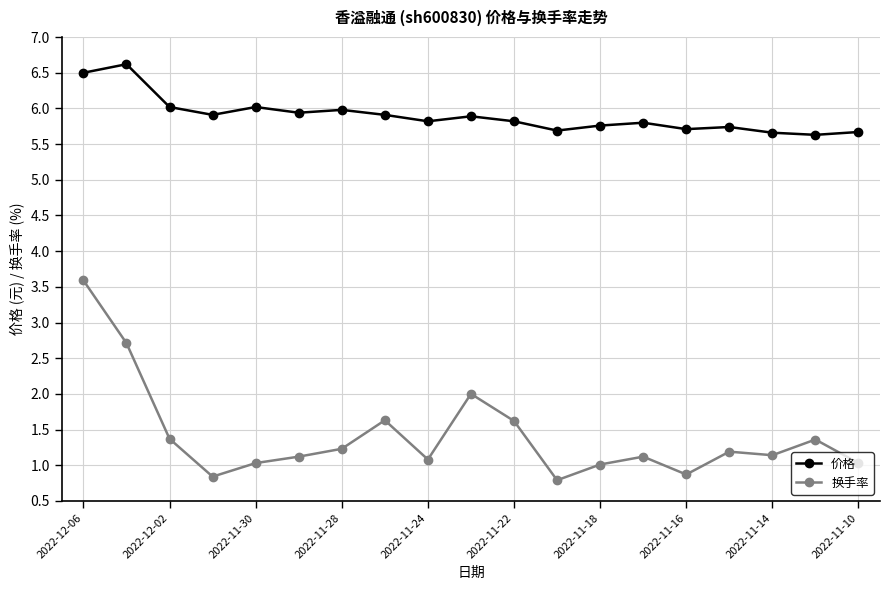

True or false: 换手率 has more than 2 points higher than both neighbors.

True